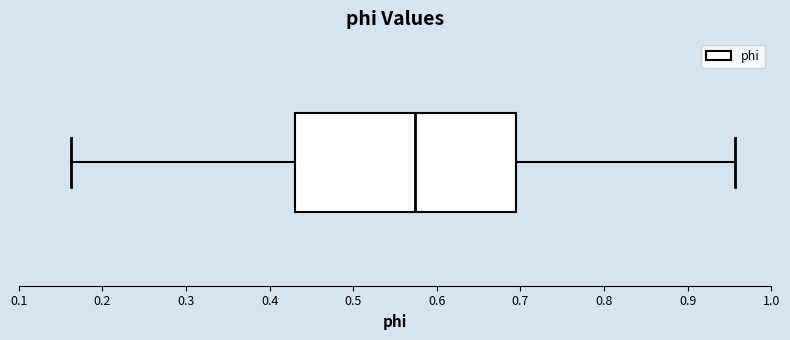

Read this box plot against the x-axis: the position of the median line, the range covered by the box, and the ends of both whiskers. The values are not printed on the chart, so give them approximately, as read against the axis.

median 0.57, box 0.43 to 0.69, whiskers 0.16 to 0.96